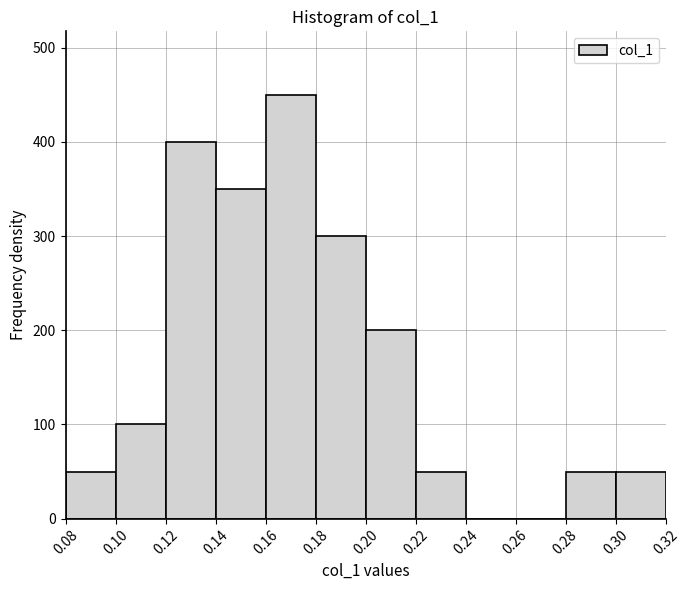

Reading left to right, list every bar in this chart as the range it spans on the x-axis followed by its height. The values are not printed on the chart, so give them approximately, as read against the axis.

0.08 to 0.10: 50
0.10 to 0.12: 100
0.12 to 0.14: 400
0.14 to 0.16: 350
0.16 to 0.18: 450
0.18 to 0.20: 300
0.20 to 0.22: 200
0.22 to 0.24: 50
0.24 to 0.26: 0
0.26 to 0.28: 0
0.28 to 0.30: 50
0.30 to 0.32: 50